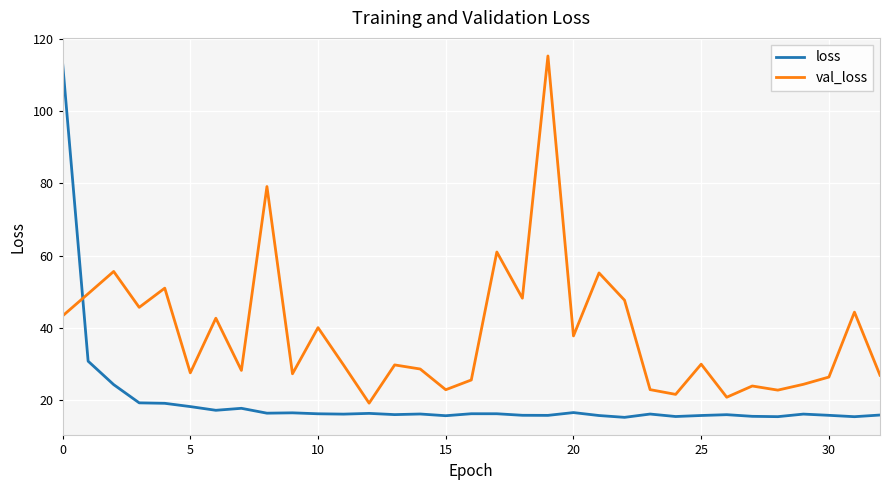

What is the minimum value for val_loss?

19.1